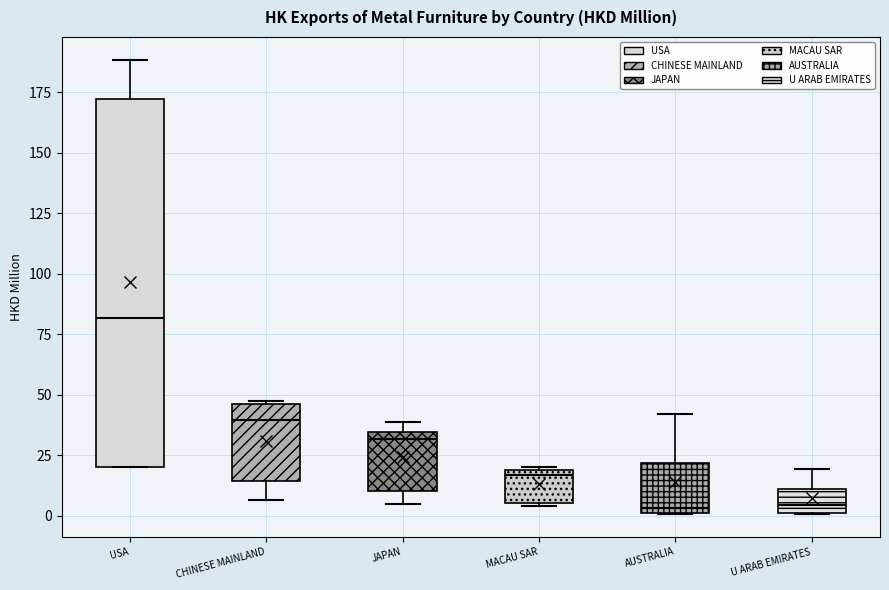

Comparing the boxes themselves (not the whiskers), which one is the tallest?

USA